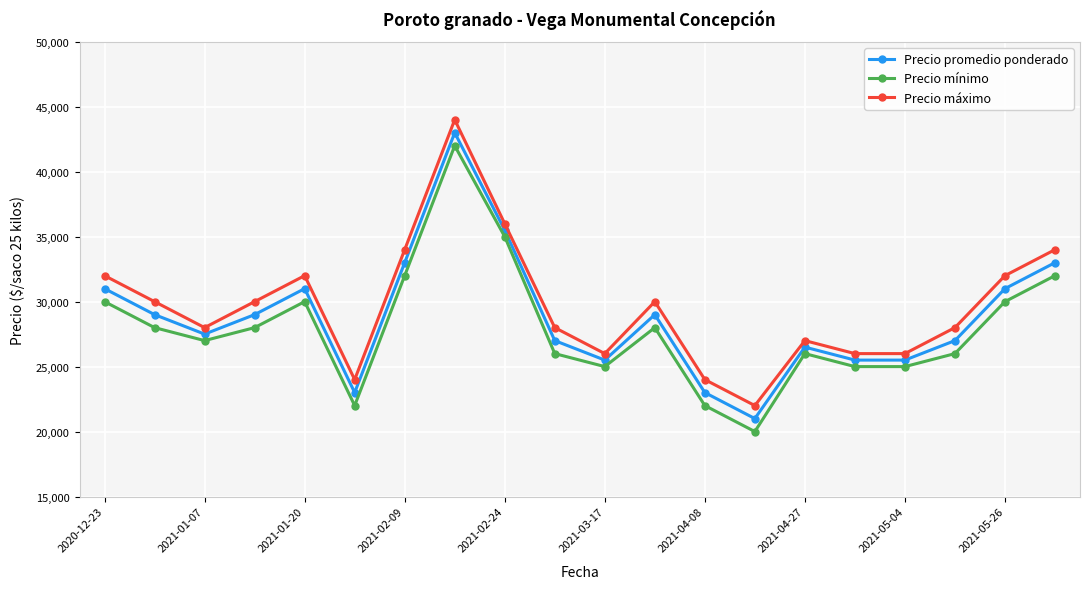

What is the average value of the Precio máximo series?

29650